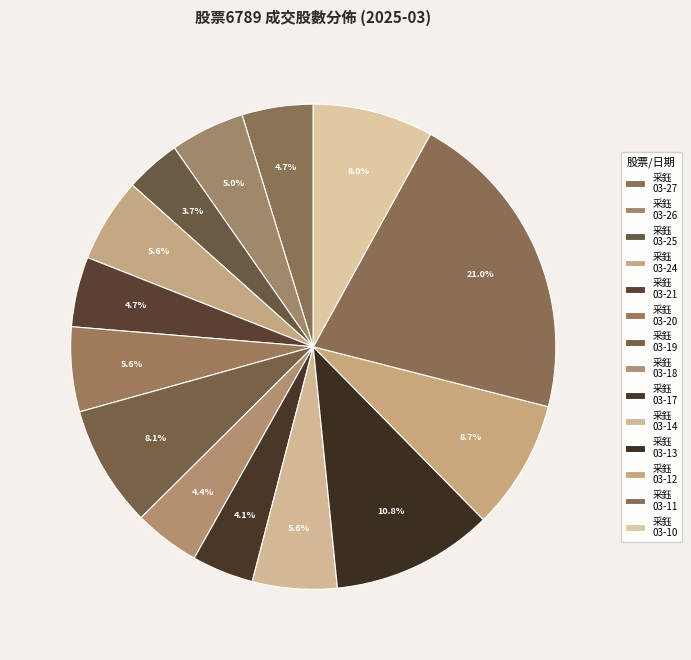

To the nearest percent, what is the average slice percentage?

7%